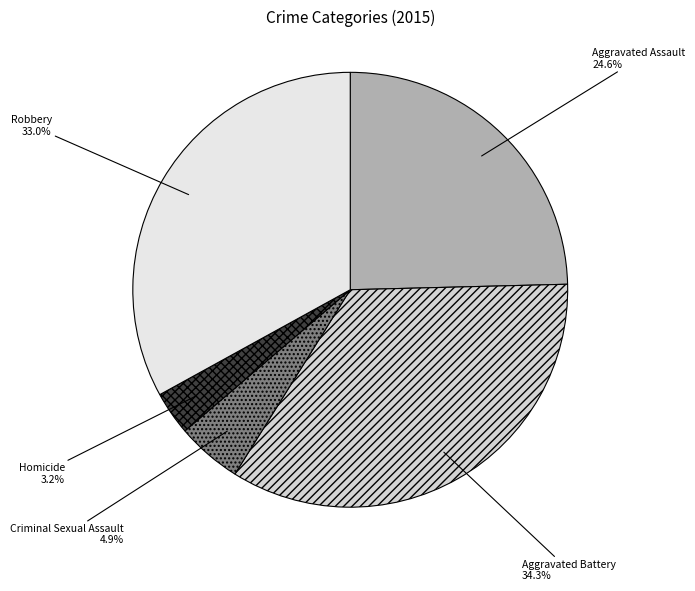

Which category has the biggest portion of the pie?

Aggravated Battery